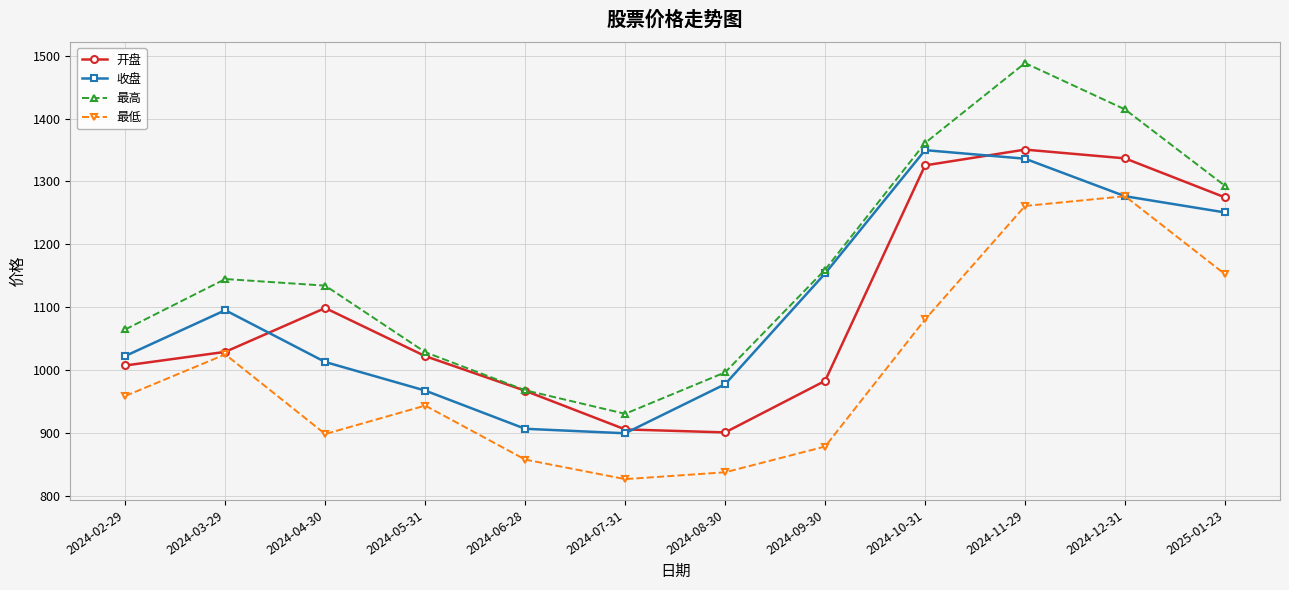

Between 2024-07-31 and 2024-10-31, which series saw the biggest shift?

收盘